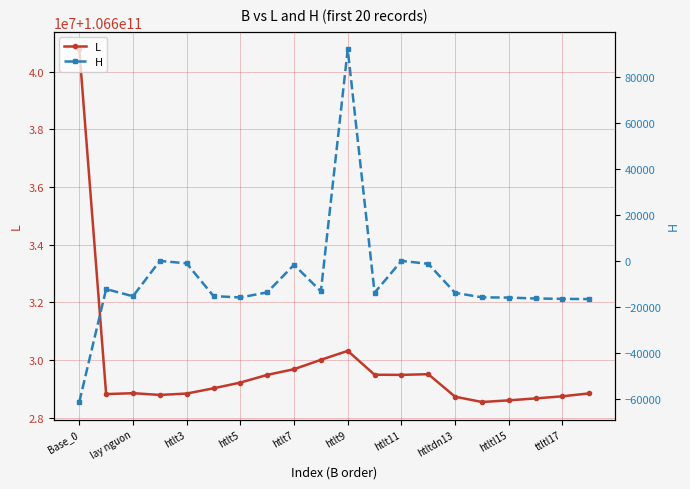

What are all the series names shown in the legend?

L, H